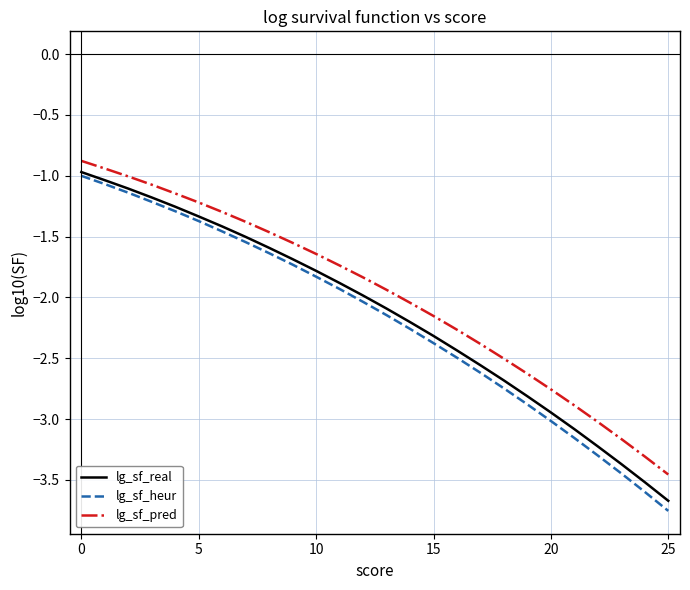

What is the minimum value for lg_sf_real?

-3.7